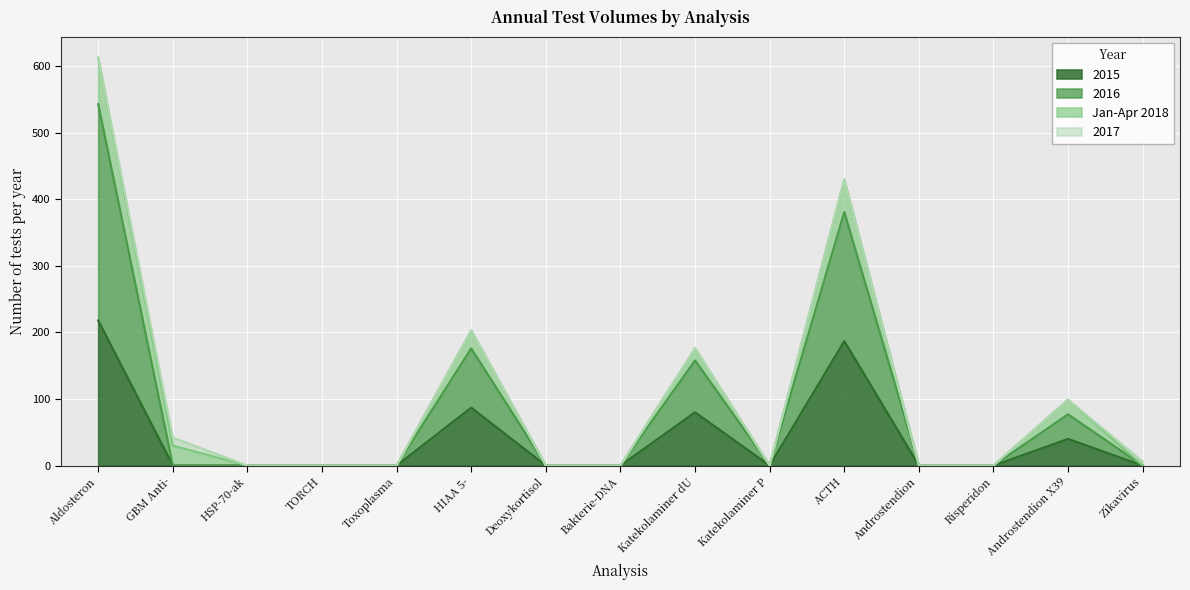

The value of 2015 at Bakterie-DNA is 132. True or false?

False